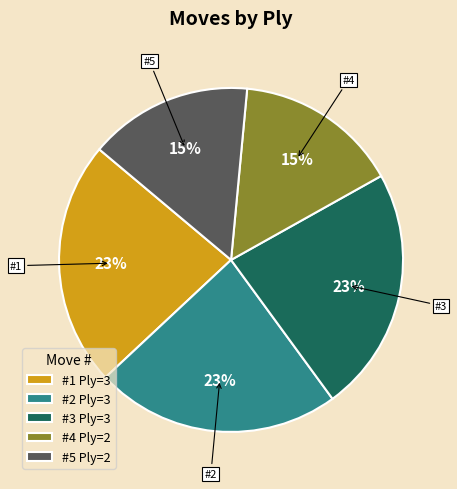

To the nearest percent, what is the combined percentage of #1 Ply=3 and #4 Ply=2?

38%